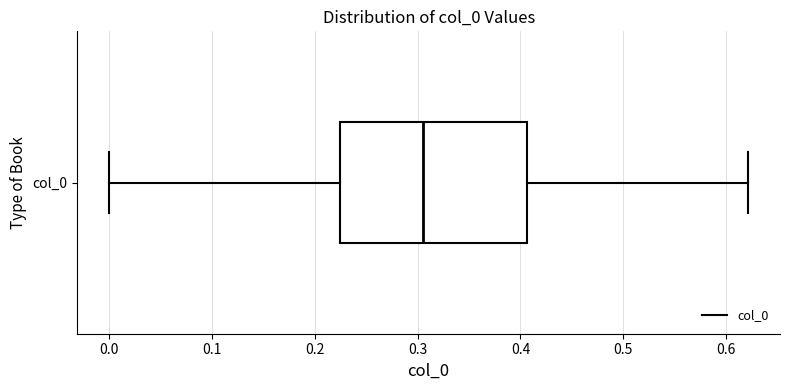

Transcribe this box plot: give where the median line is, the range the box spans, and where the two whiskers end, as read against the x-axis. The values are not printed on the chart, so give them approximately, as read against the axis.

median 0.31, box 0.22 to 0.41, whiskers 0.00 to 0.62